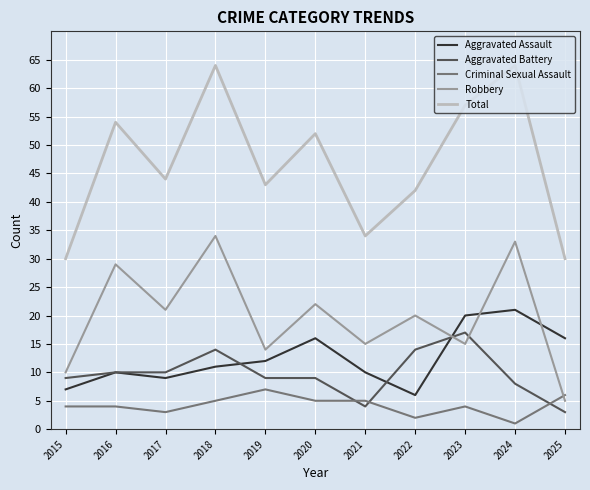

Reading left to right, what are all the values shown in this chart?

Aggravated Assault: 2015=7	2016=10	2017=9	2018=11	2019=12	2020=16	2021=10	2022=6	2023=20	2024=21	2025=16
Aggravated Battery: 2015=9	2016=10	2017=10	2018=14	2019=9	2020=9	2021=4	2022=14	2023=17	2024=8	2025=3
Criminal Sexual Assault: 2015=4	2016=4	2017=3	2018=5	2019=7	2020=5	2021=5	2022=2	2023=4	2024=1	2025=6
Robbery: 2015=10	2016=29	2017=21	2018=34	2019=14	2020=22	2021=15	2022=20	2023=15	2024=33	2025=5
Total: 2015=30	2016=54	2017=44	2018=64	2019=43	2020=52	2021=34	2022=42	2023=57	2024=64	2025=30